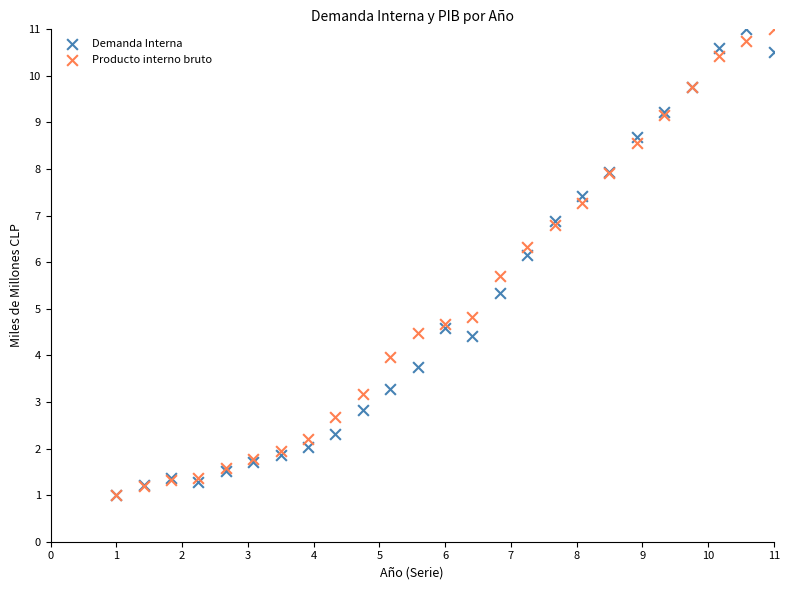

In the Producto interno bruto series, what Y value is closest to 6?

5.7